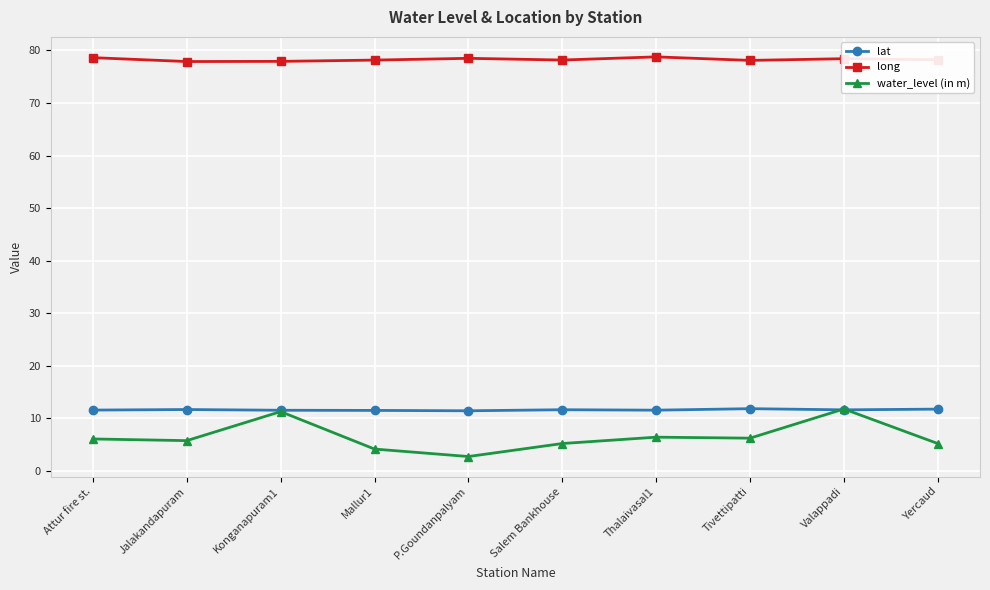

Does the chart display data point markers on the line(s)?

Yes